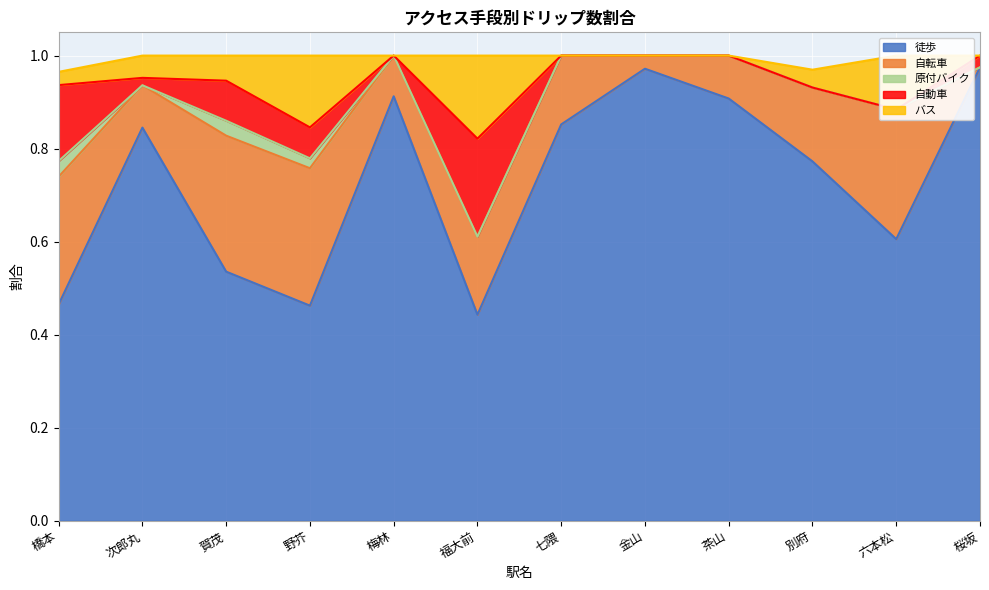

What is the highest value of the 徒歩 series?

1.0